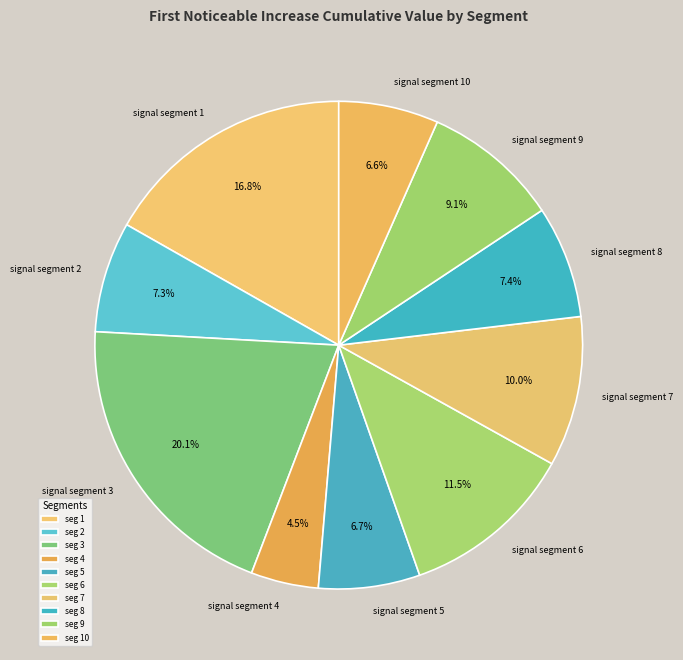

How many slices are in this pie chart?

10